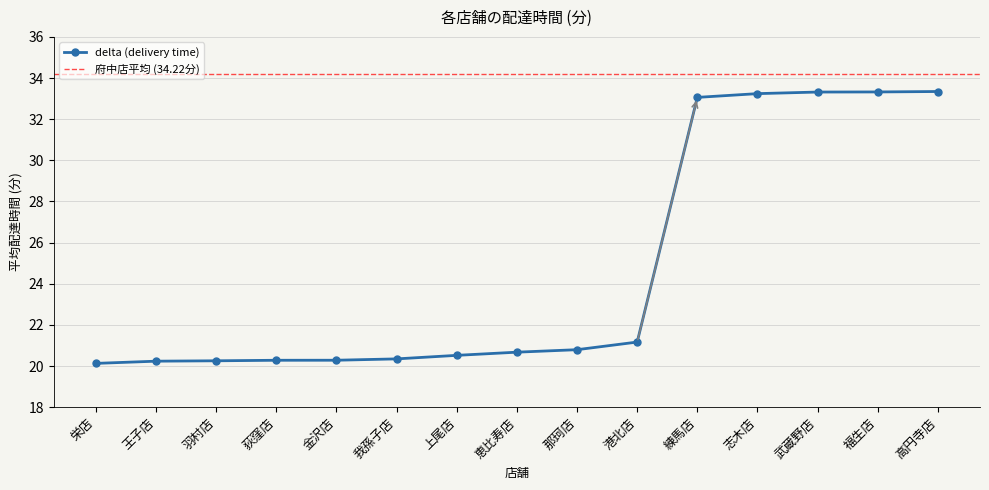

What is the average value?

24.7